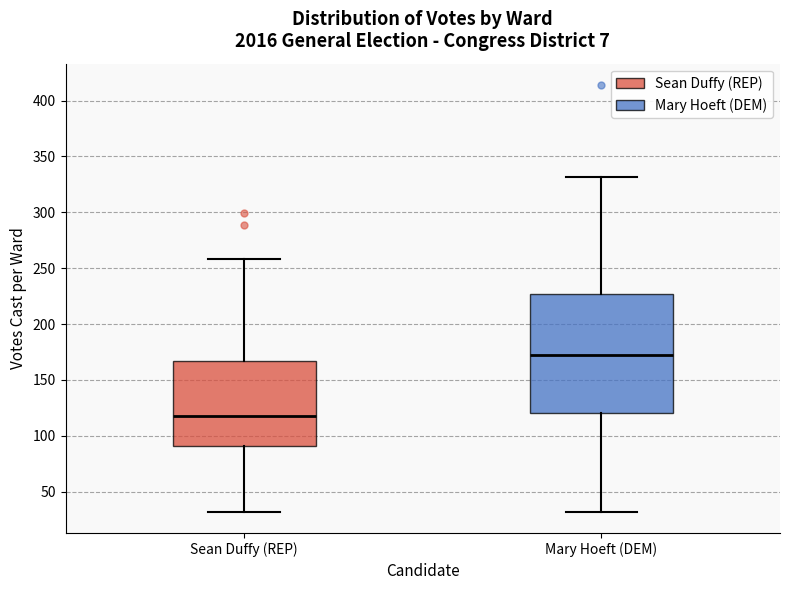

Which box has the highest median line?

Mary Hoeft (DEM)